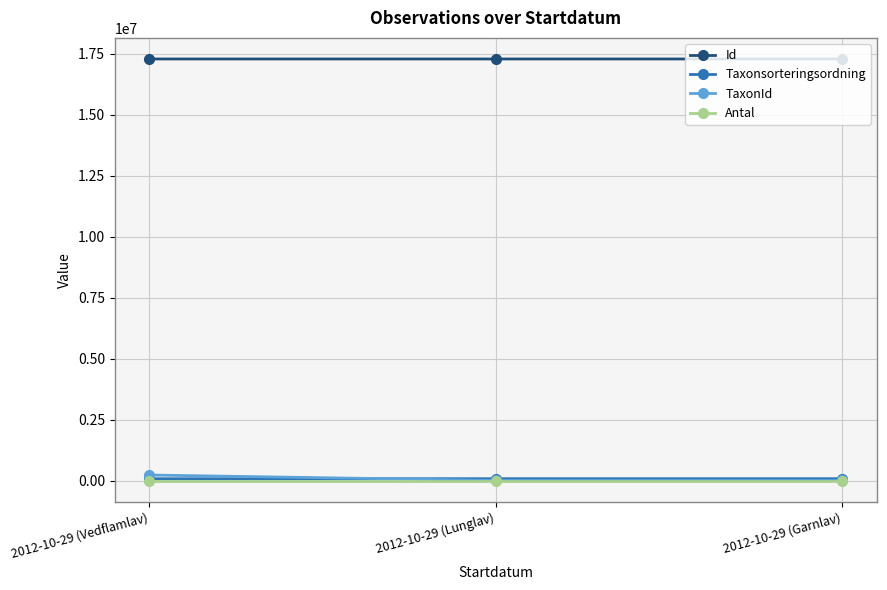

What is the label of the 3rd point from the left?

2012-10-29 (Garnlav)